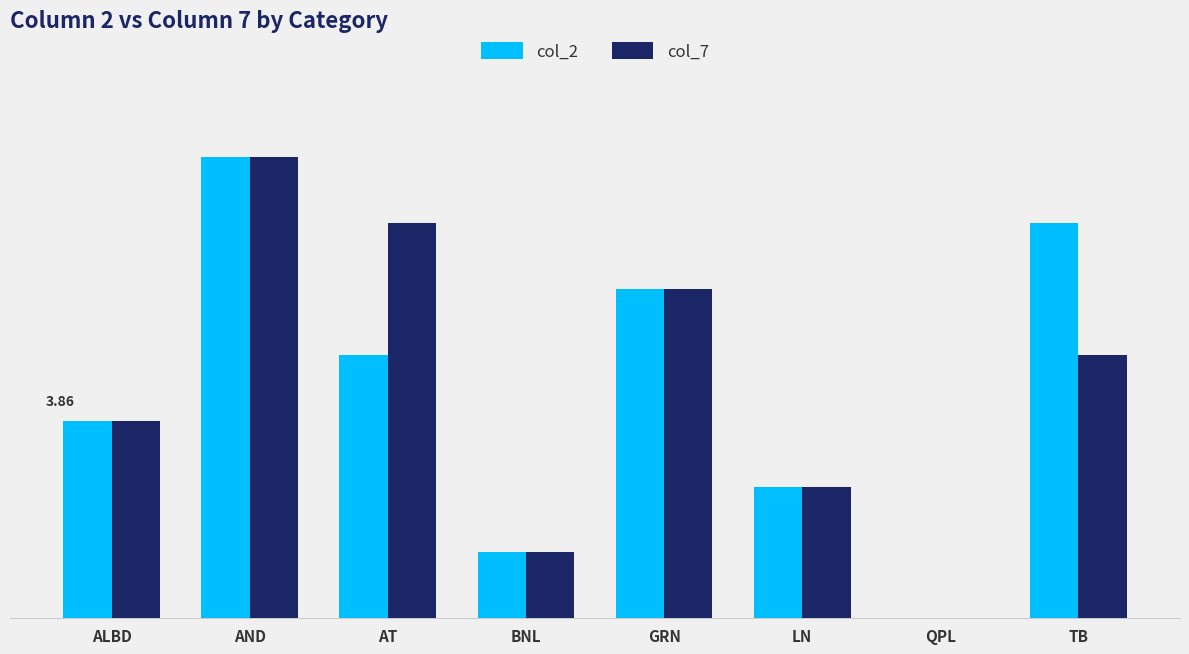

What is the total value across all series at GRN?

12.9